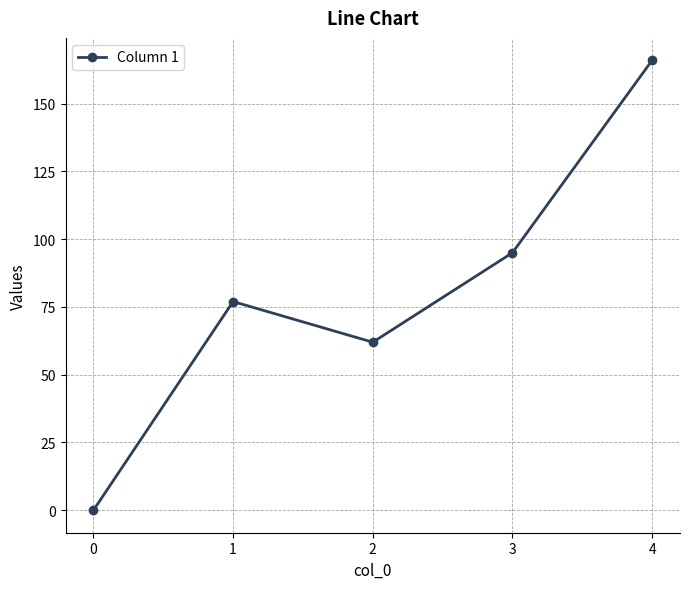

What is the sum of the values at 2 and 1?

139